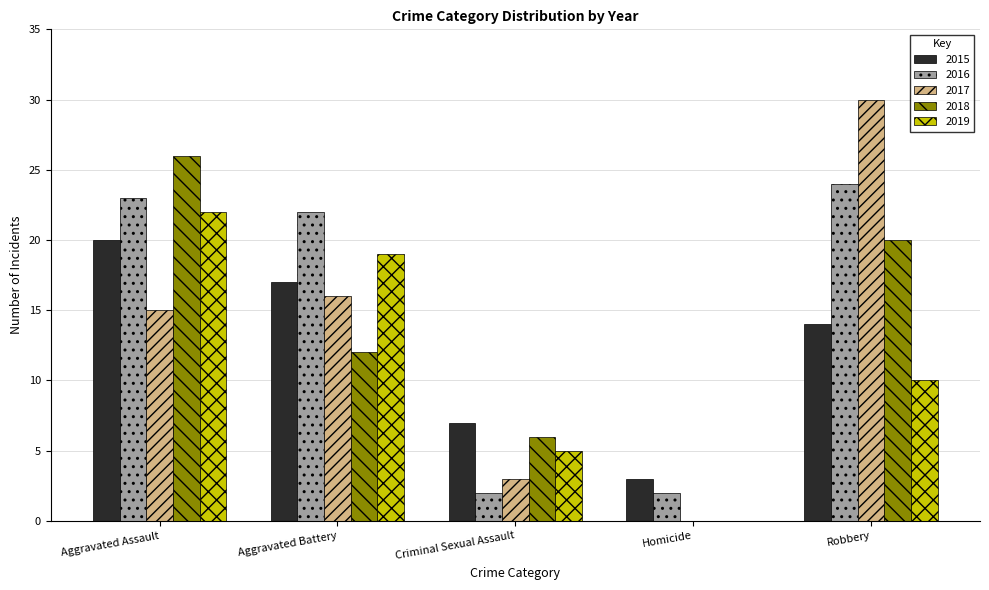

Count the number of categories in the chart.

5